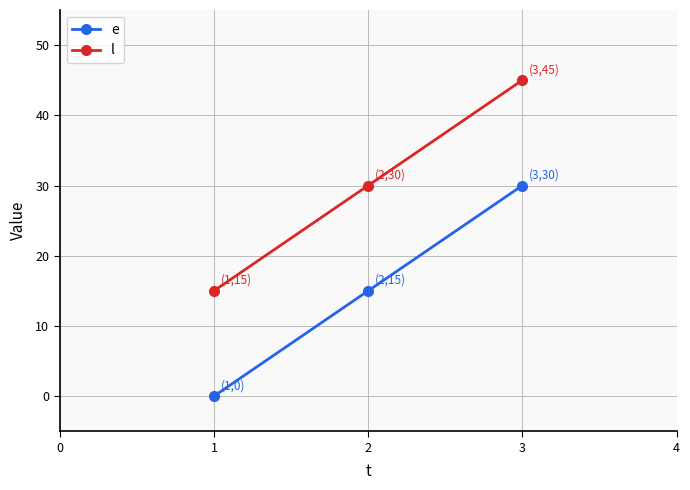

What is the difference between the maximum and minimum values in the l series?

30